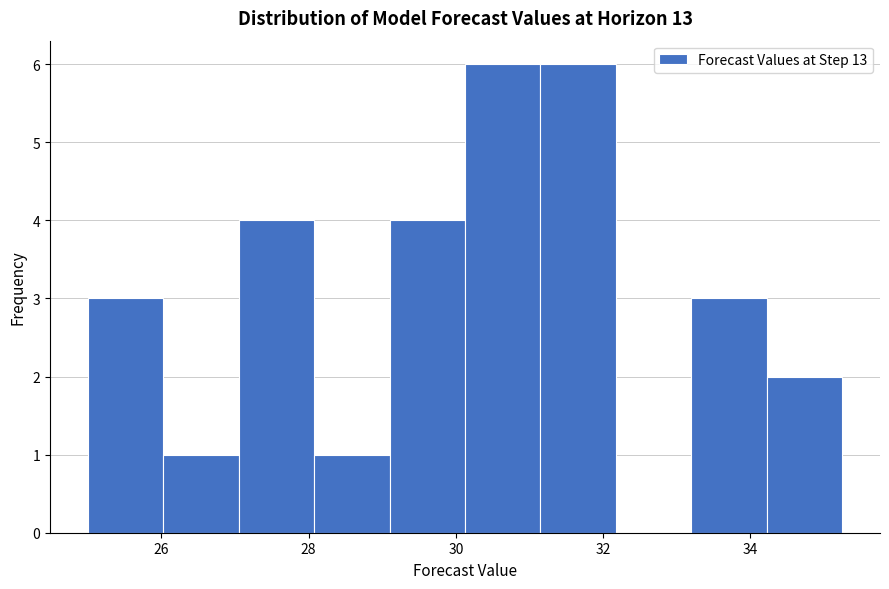

How tall is the bar that spans 29.0 to 30.2 on the x-axis? Neither the bar edges nor the heights are printed on the chart, so give them approximately, as read against the axes.

4